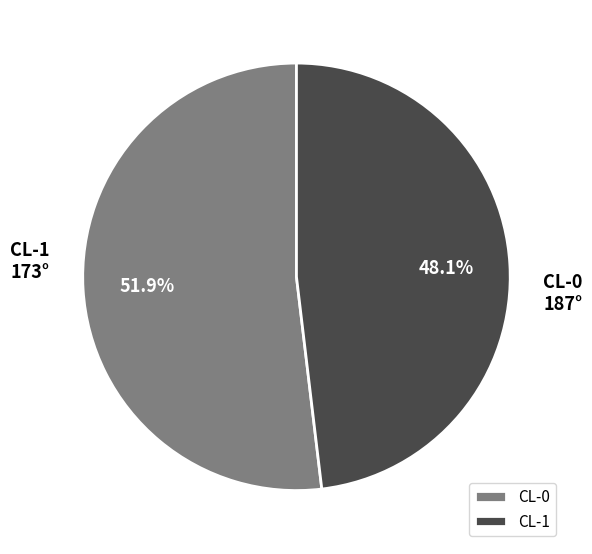

To the nearest percent, what is the average slice percentage?

50%